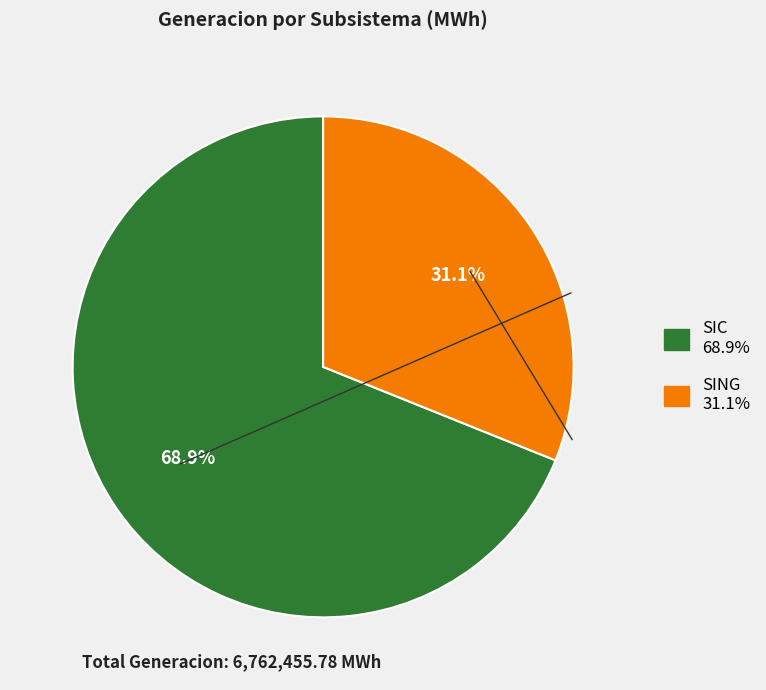

To the nearest percent, what is the difference between the largest and smallest slice percentages?

38%